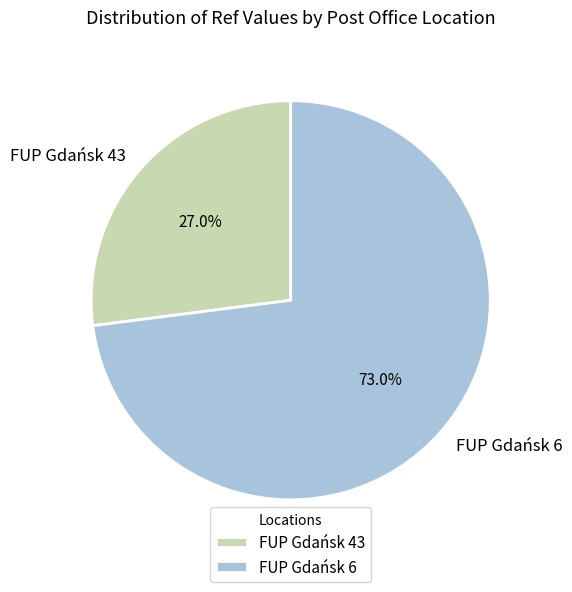

How many slices are in this pie chart?

2